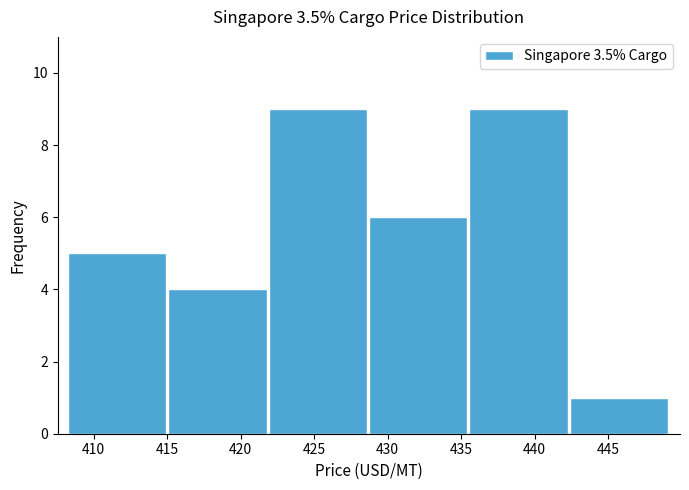

Reading left to right, transcribe this chart: for each bar, give the range it covers on the x-axis and its height. Neither the bar edges nor the heights are printed on the chart, so give them approximately, as read against the axes.

408.0 to 415.0: 5
415.0 to 422.0: 4
422.0 to 428.5: 9
428.5 to 435.5: 6
435.5 to 442.5: 9
442.5 to 449.0: 1